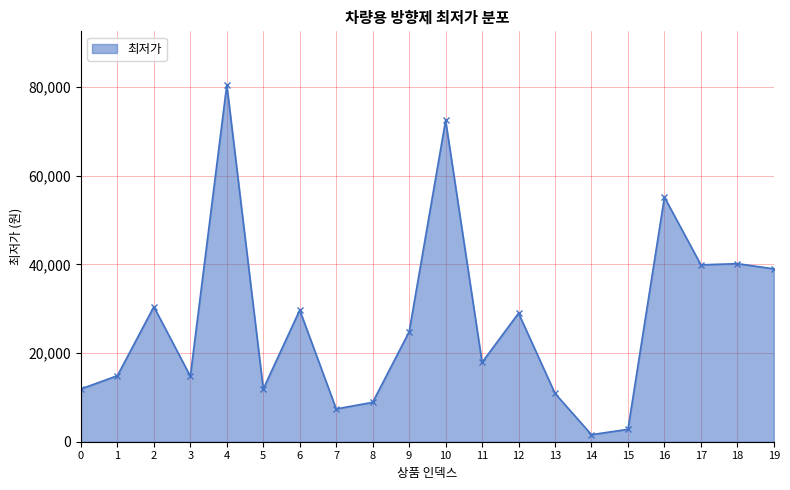

Read the value at 6.

29700